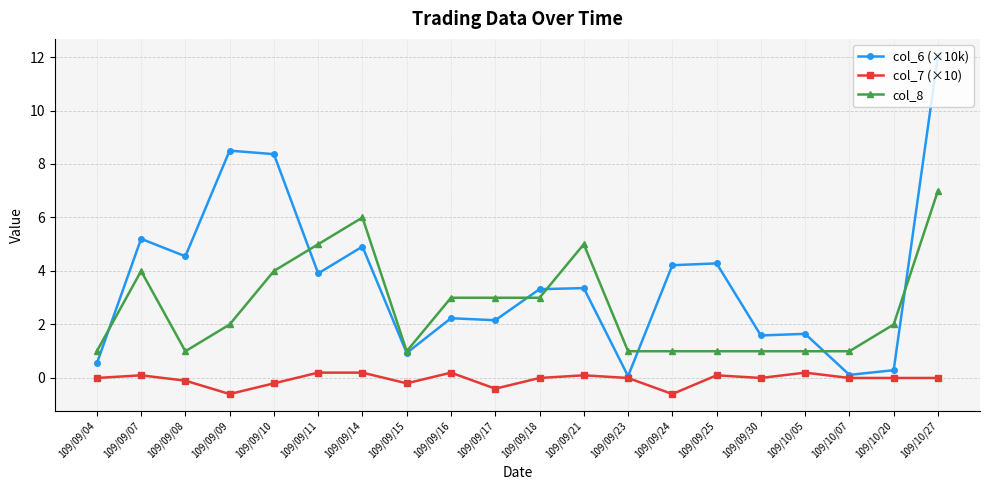

What are all the series names shown in the legend?

col_6 (×10k), col_7 (×10), col_8